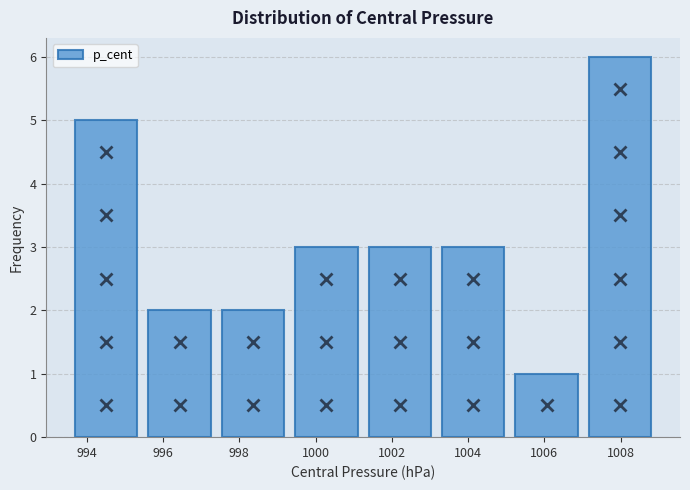

Which range on the x-axis has the tallest bar?

1007.0 to 1009.0